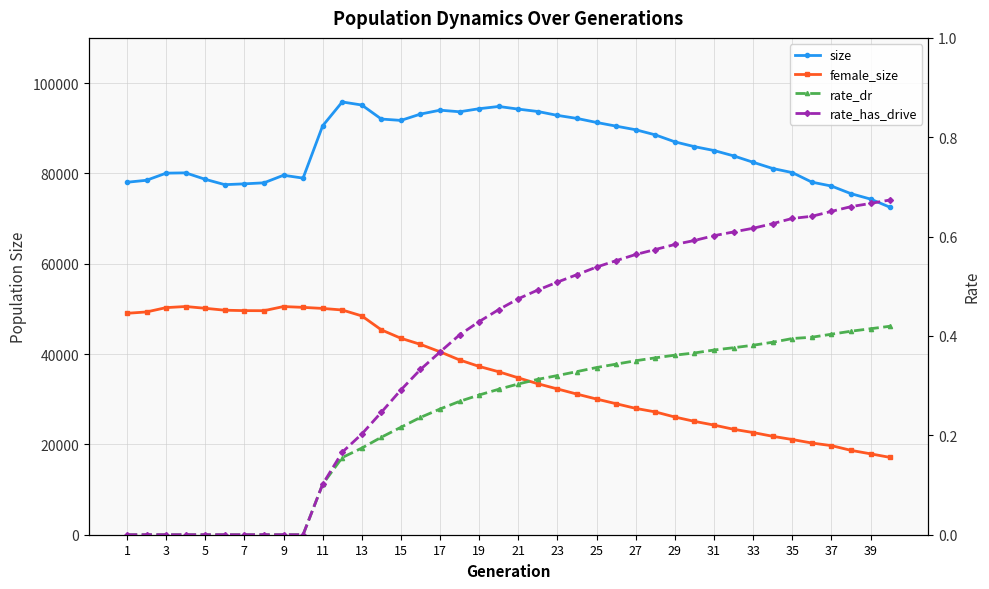

At which category does the chart reach its minimum across all series?

1